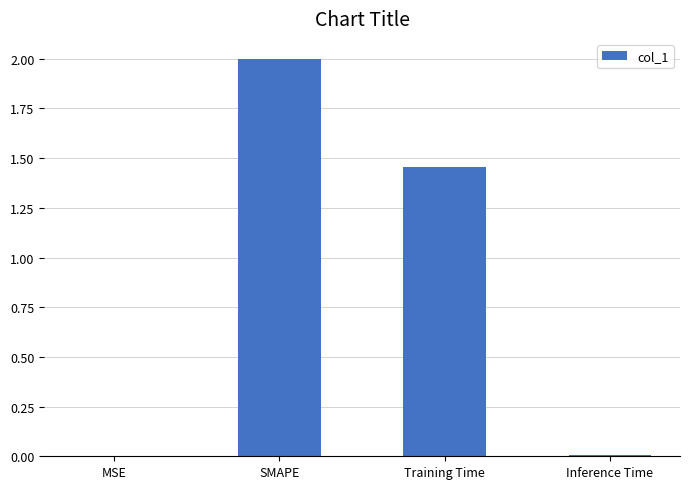

What is the ratio of the value at Training Time to the value at SMAPE?

0.7